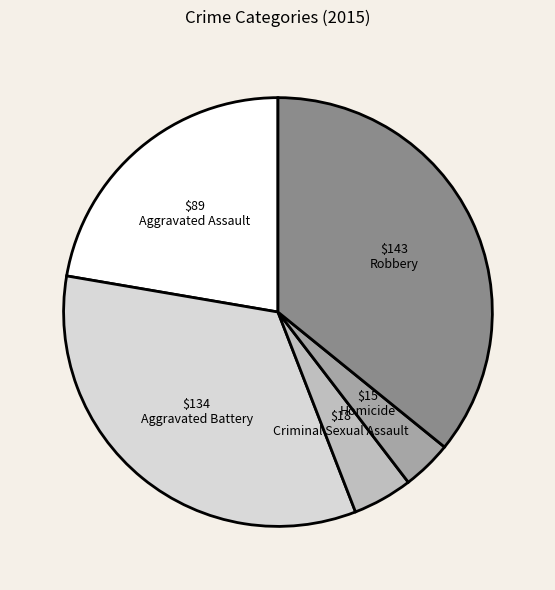

Approximately how many times larger is the value at Robbery compared to Aggravated Battery?

1.1